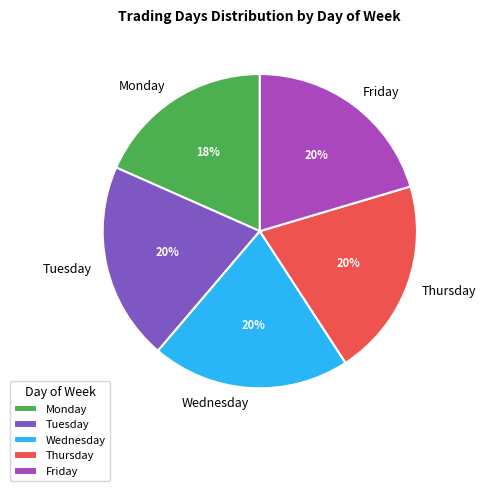

What is the ratio of the value at Tuesday to the value at Monday?

1.1